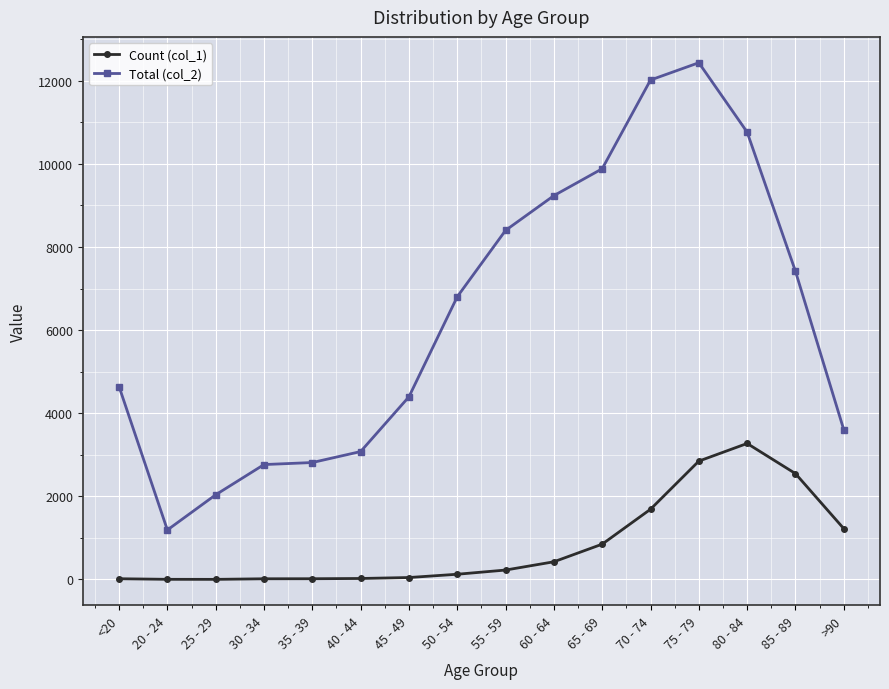

True or false: Total (col_2) and Count (col_1) intersect in this chart.

False